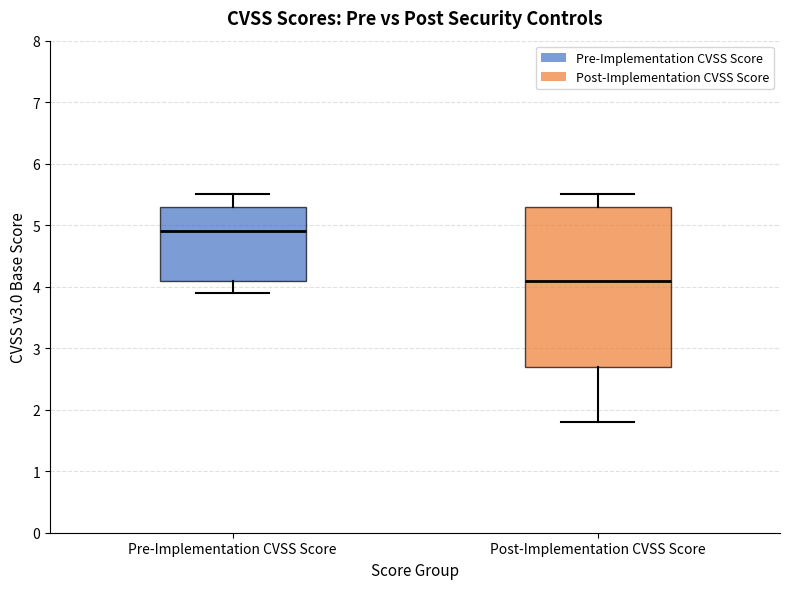

Where is the lower edge of the box for Post-Implementation CVSS Score on the y-axis? The values are not printed on the chart, so give them approximately, as read against the axis.

2.7